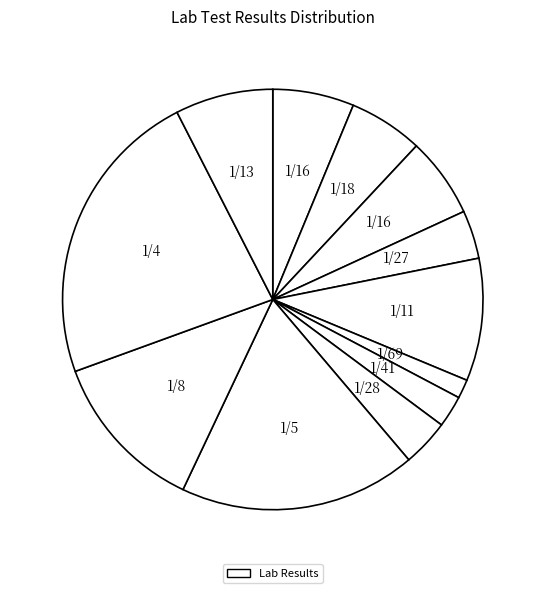

To the nearest percent, what is the difference between the largest and smallest slice percentages?

22%